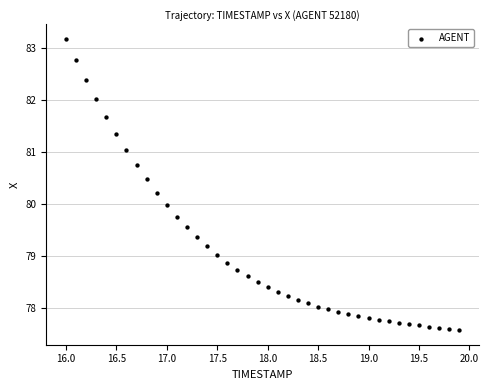

What is the range of Y values (max minus min)?

5.6